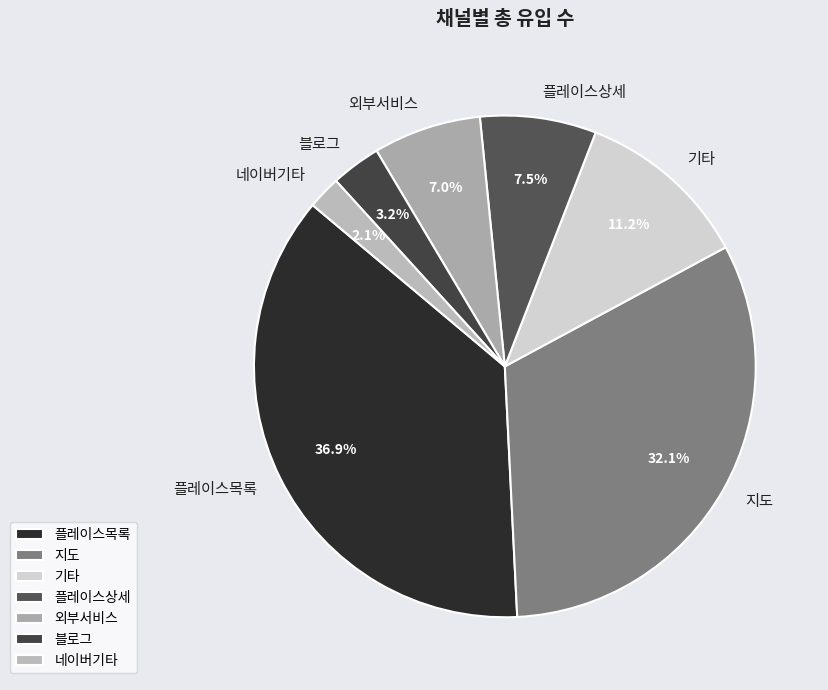

What is the smallest slice in the pie chart?

네이버기타